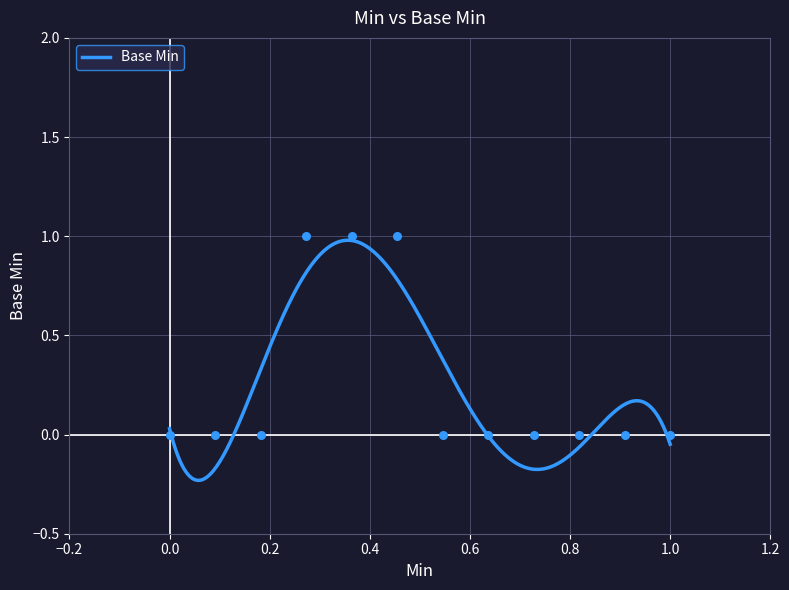

Which has a higher value, 1 or 0?

1